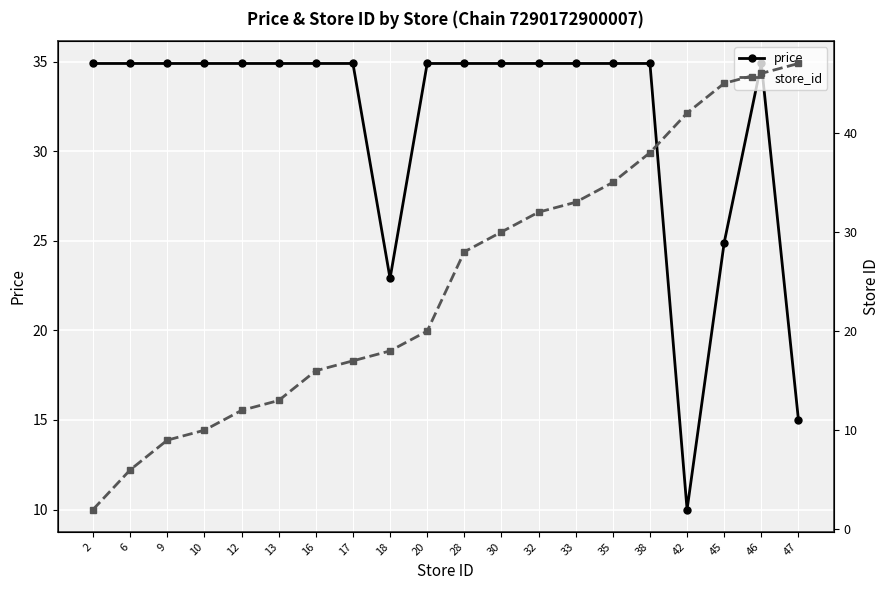

How many data points in store_id are above 28?

9